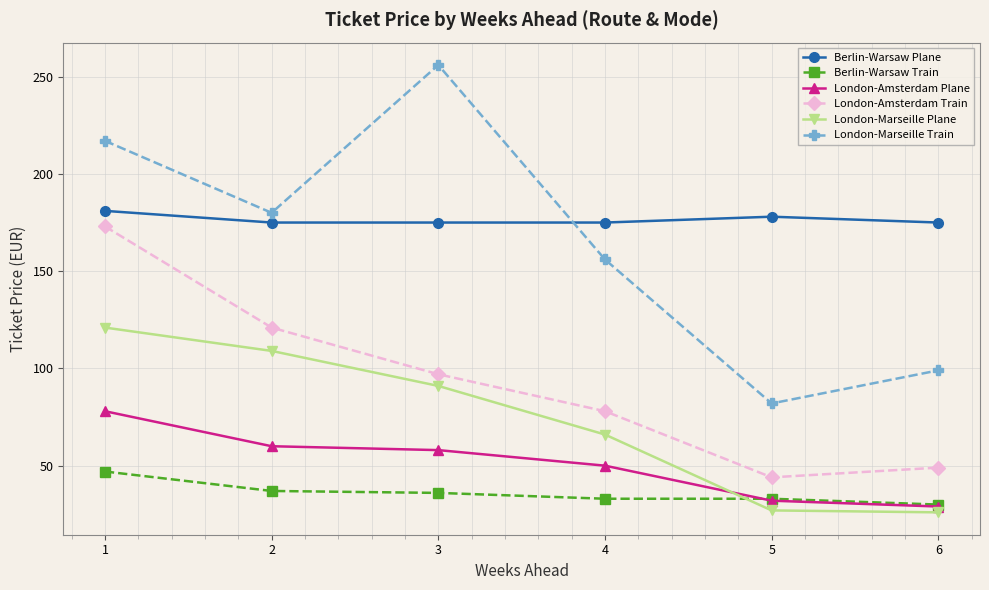

What is the minimum value shown in the chart?

26